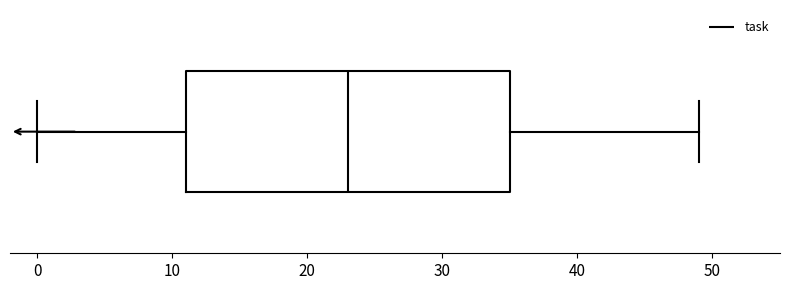

Where is the left edge of the box on the x-axis? The values are not printed on the chart, so give them approximately, as read against the axis.

11